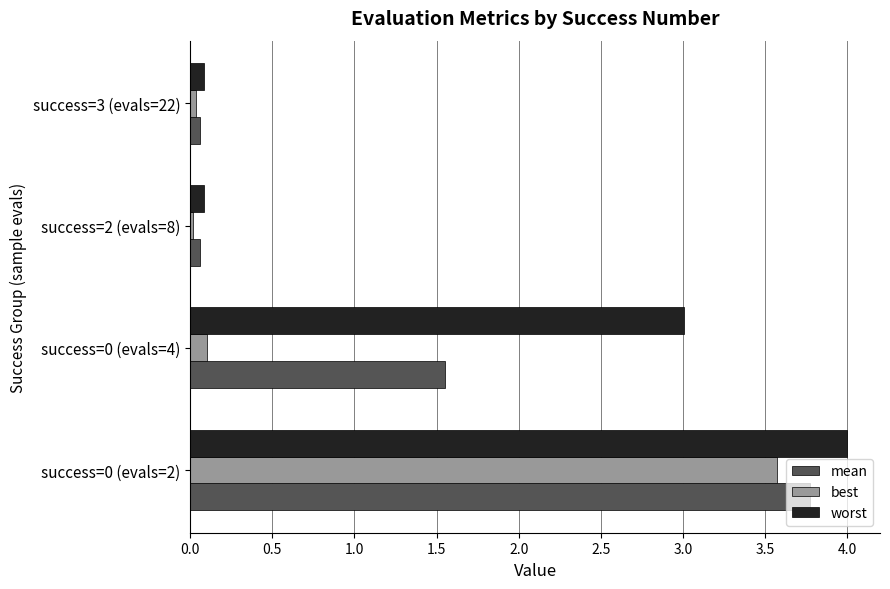

What is the difference between the maximum and minimum values in the best series?

3.6